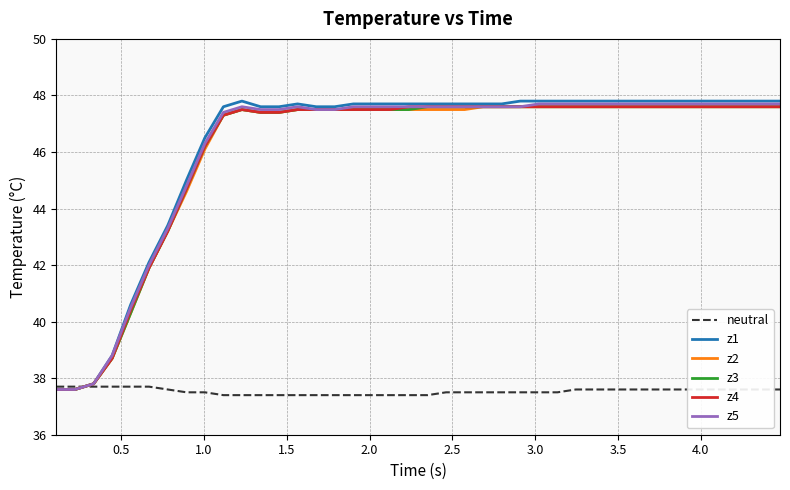

What is the maximum value shown in the chart?

47.8